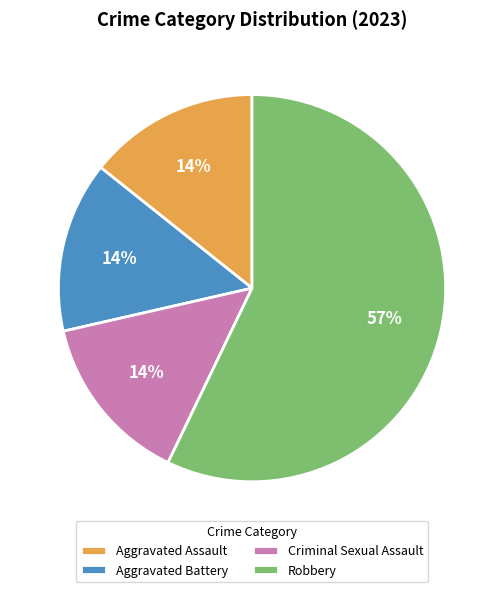

Do Aggravated Assault and Robbery together represent more than half of the pie?

Yes